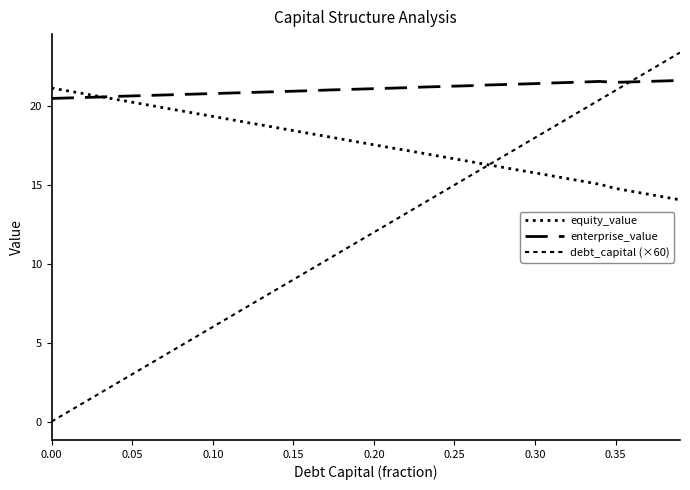

True or false: equity_value has more than 1 points higher than both neighbors.

False